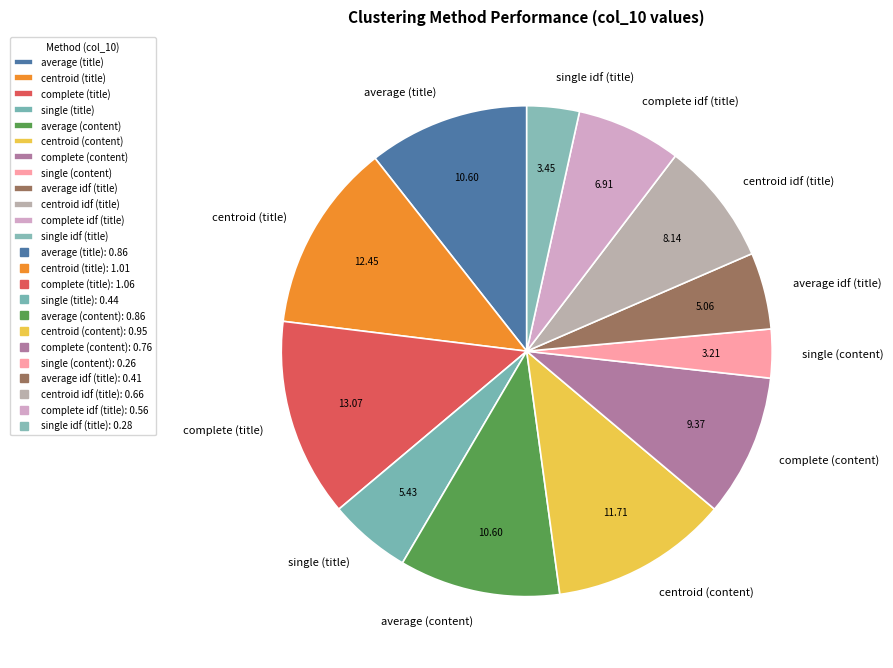

Which category has the biggest portion of the pie?

complete (title)